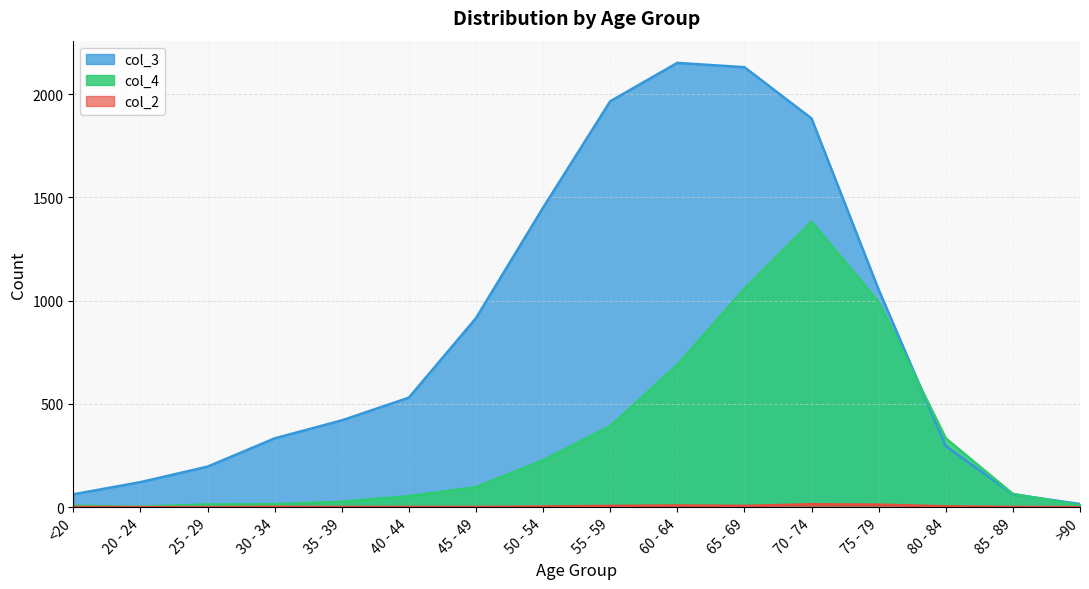

The col_2 series shows 4 at 80 - 84. True or false?

True